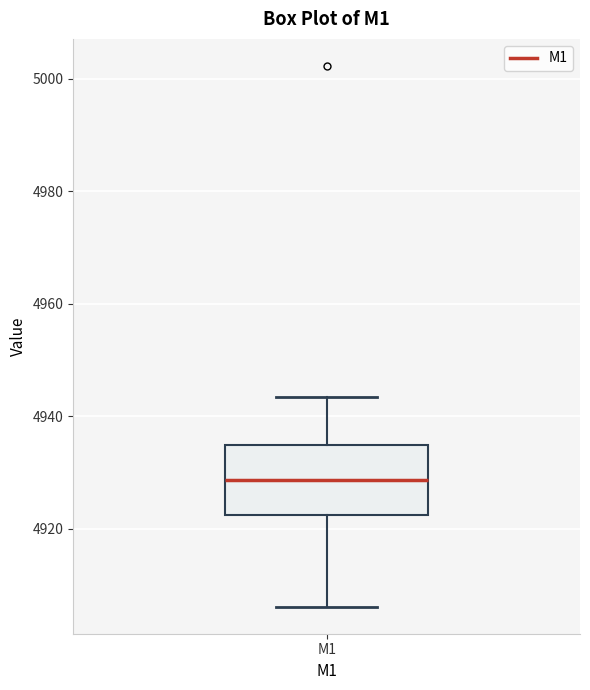

Transcribe this box plot: give where the median line is, the range the box spans, and where the two whiskers end, as read against the y-axis. The values are not printed on the chart, so give them approximately, as read against the axis.

median 4928, box 4922 to 4934, whiskers 4906 to 4944